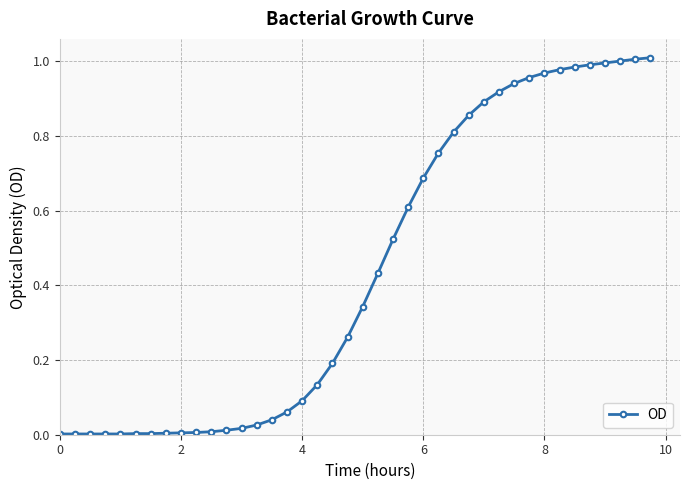

How many distinct data groups are displayed?

1